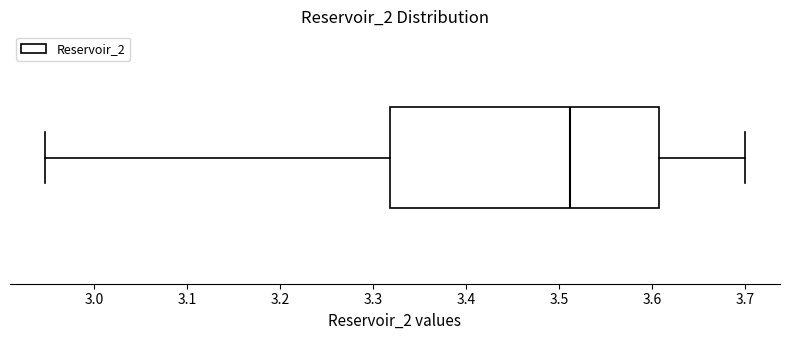

Where does the left whisker of the box end on the x-axis? The values are not printed on the chart, so give them approximately, as read against the axis.

2.95